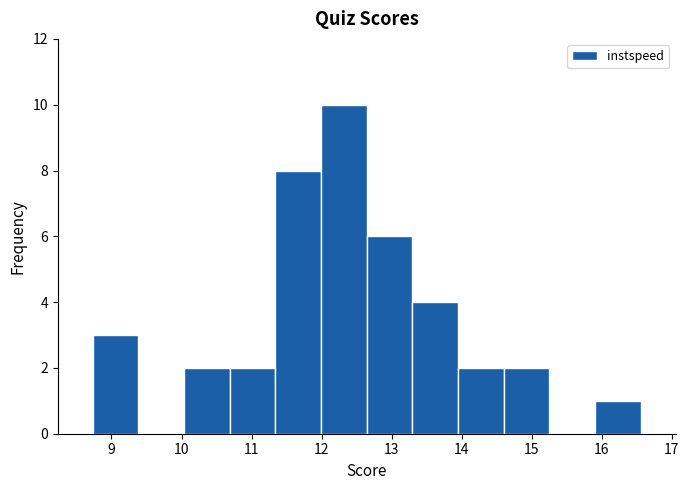

What is the height of the bar covering 11.3 to 12.0 on the x-axis? Neither the bar edges nor the heights are printed on the chart, so give them approximately, as read against the axes.

8